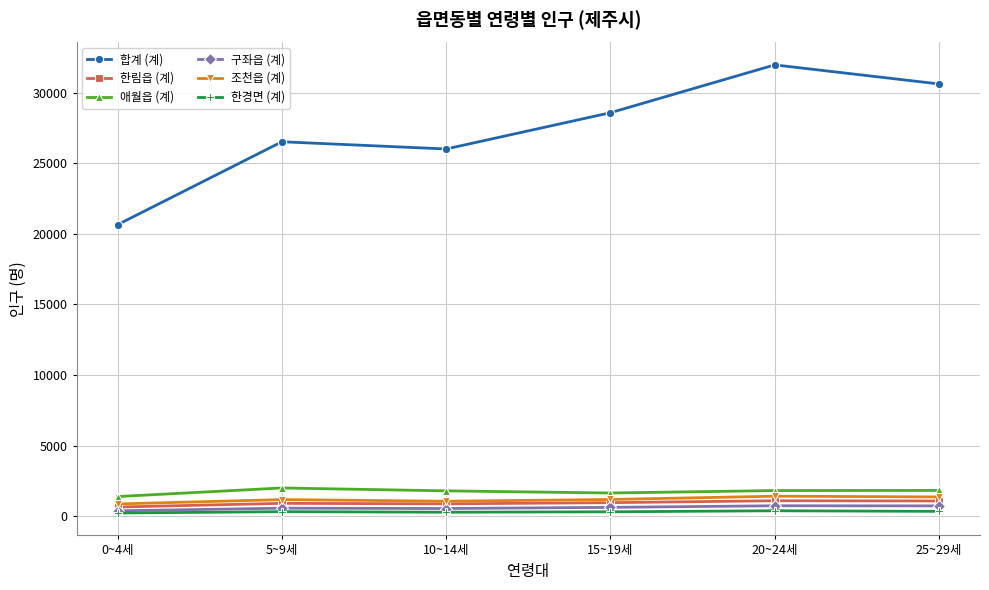

What is the label of the 3rd point from the right?

15~19세